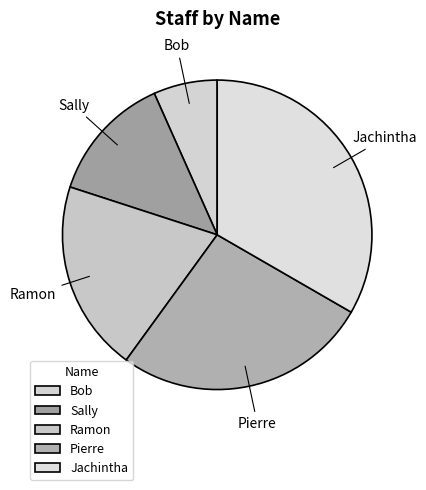

Which category has the smallest portion of the pie?

Bob